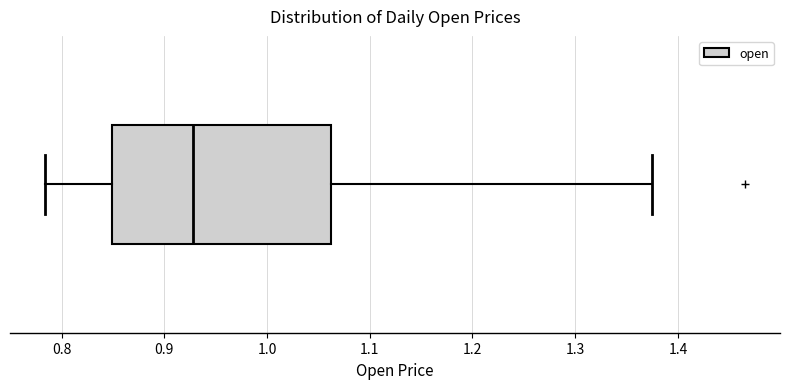

Where does the left whisker of the box end on the x-axis? The values are not printed on the chart, so give them approximately, as read against the axis.

0.78